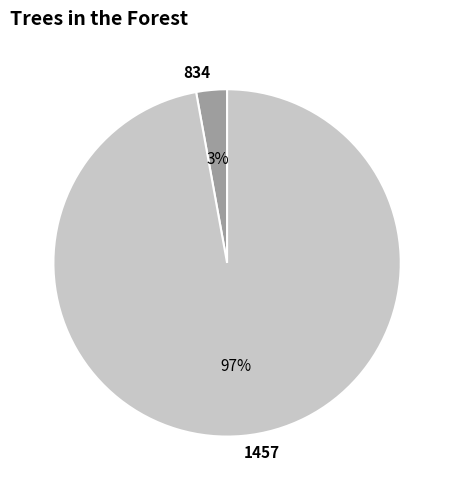

How many segments does this pie chart have?

2